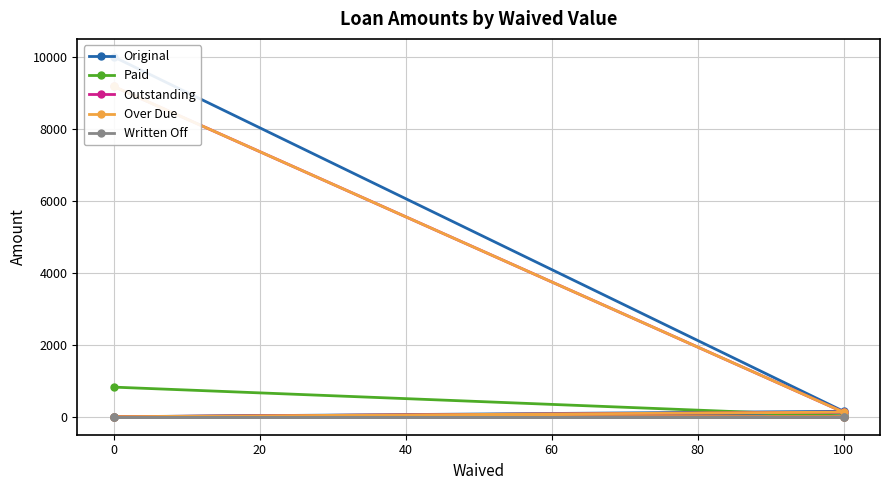

What is the difference between the second highest and second lowest values in the Outstanding series?

127.6